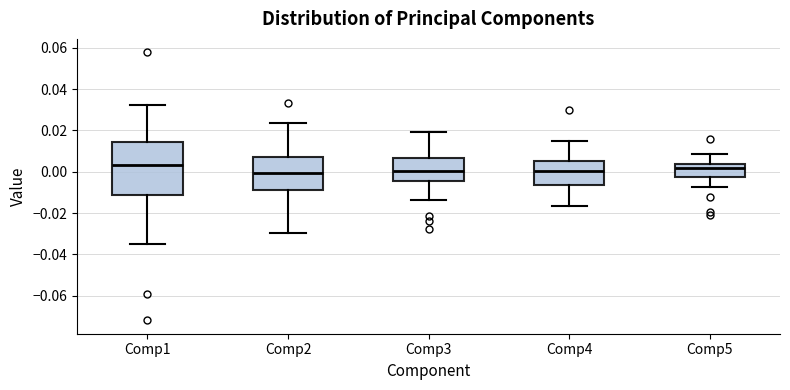

Where does the lower whisker of the box for Comp5 end on the y-axis? The values are not printed on the chart, so give them approximately, as read against the axis.

-0.008